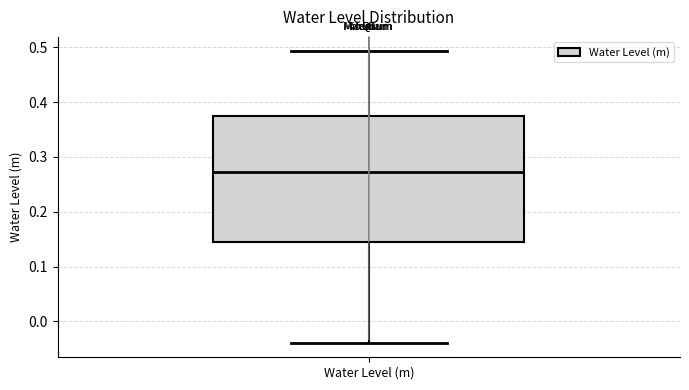

Where does the upper whisker of the box for Water Level (m) end on the y-axis? The values are not printed on the chart, so give them approximately, as read against the axis.

0.49